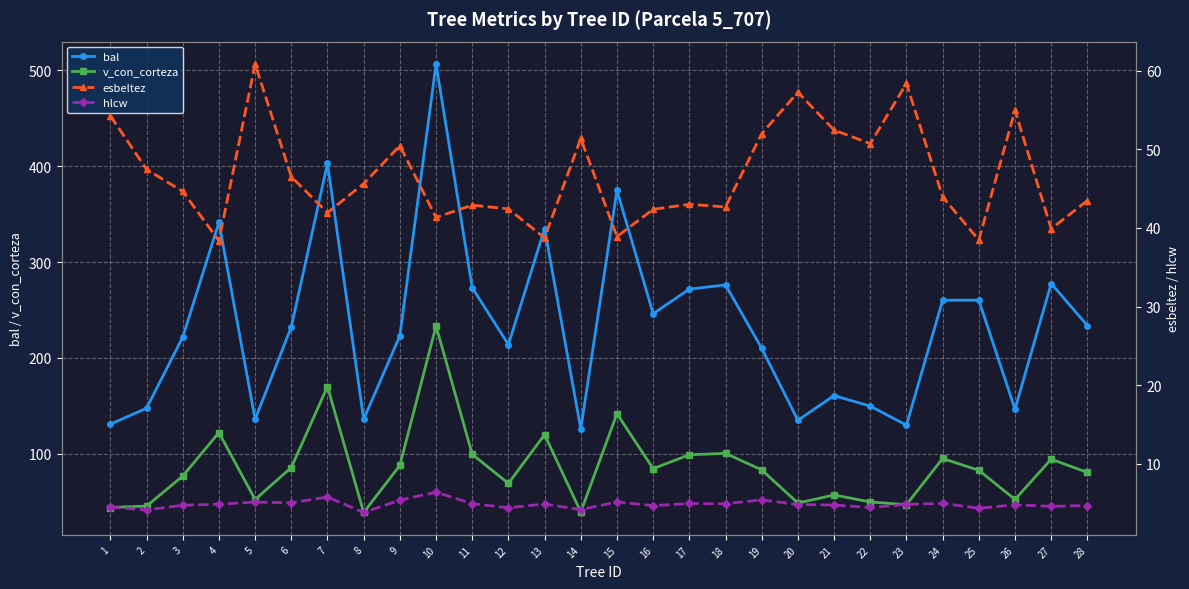

How many interior local peaks does the v_con_corteza series have?

9